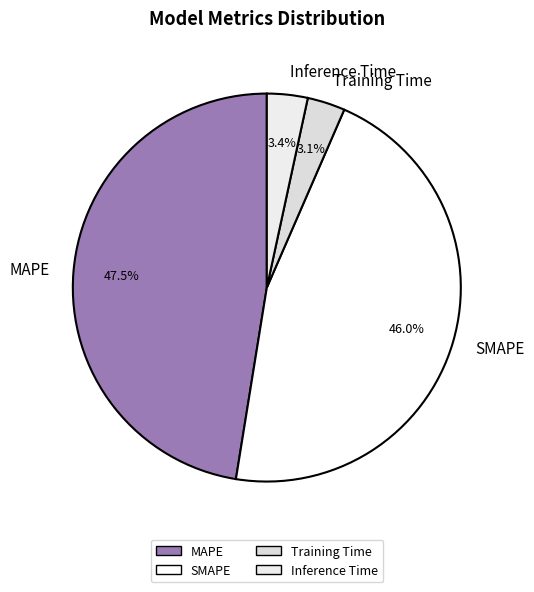

To the nearest percent, what portion does Training Time represent?

3%